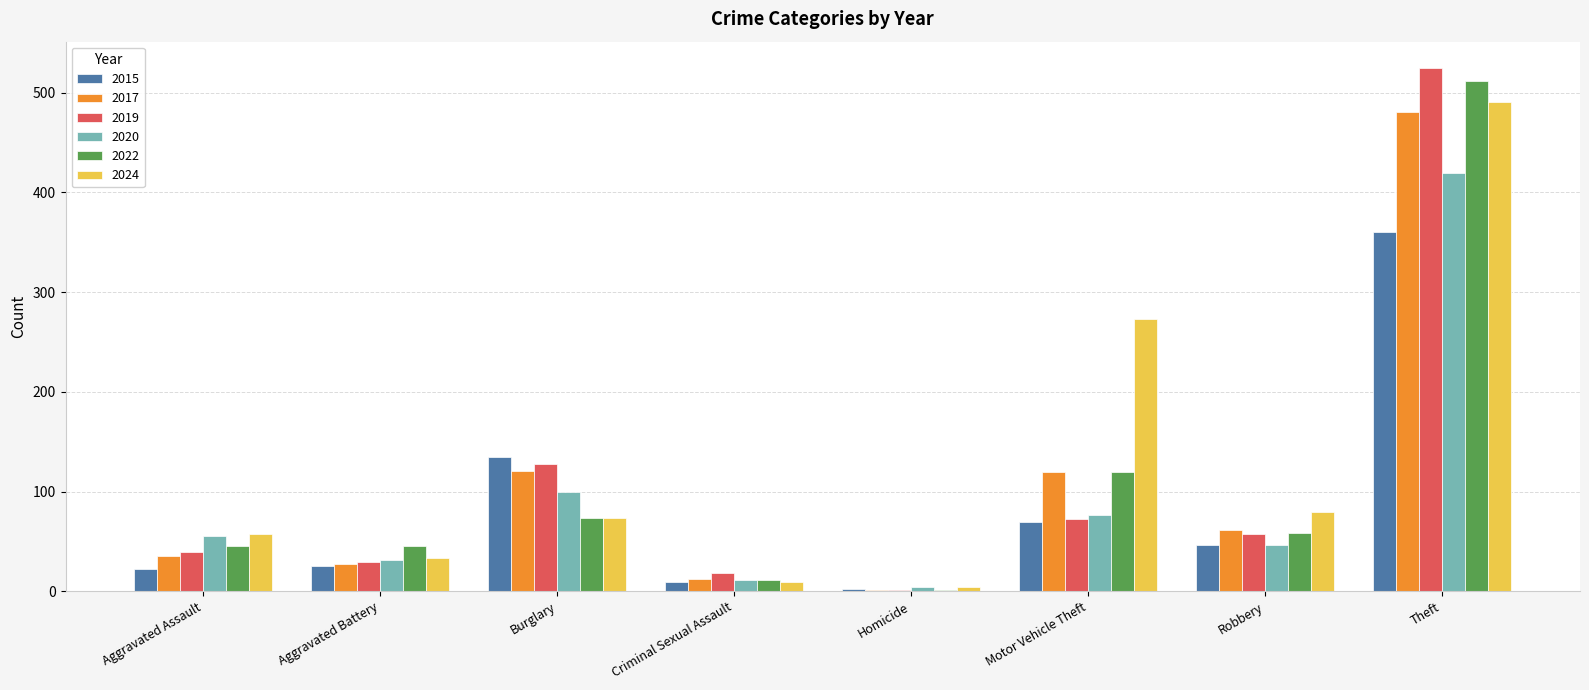

How many groups of bars are there?

8